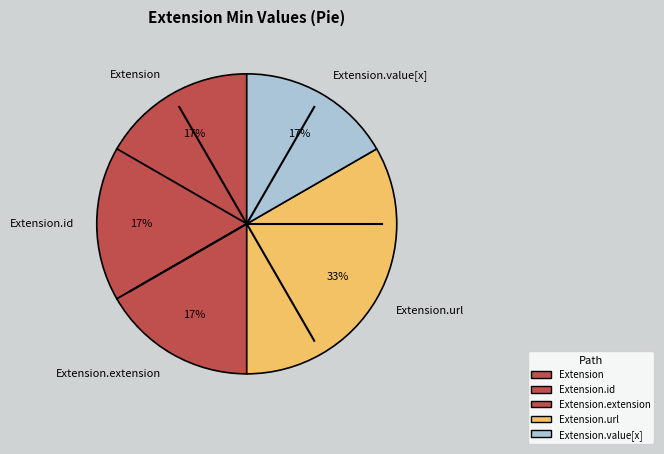

To the nearest percent, what is the average slice percentage?

20%